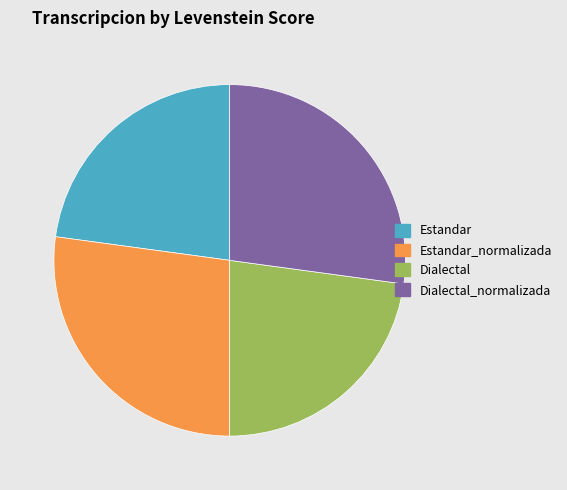

Is there a majority slice in this chart?

No